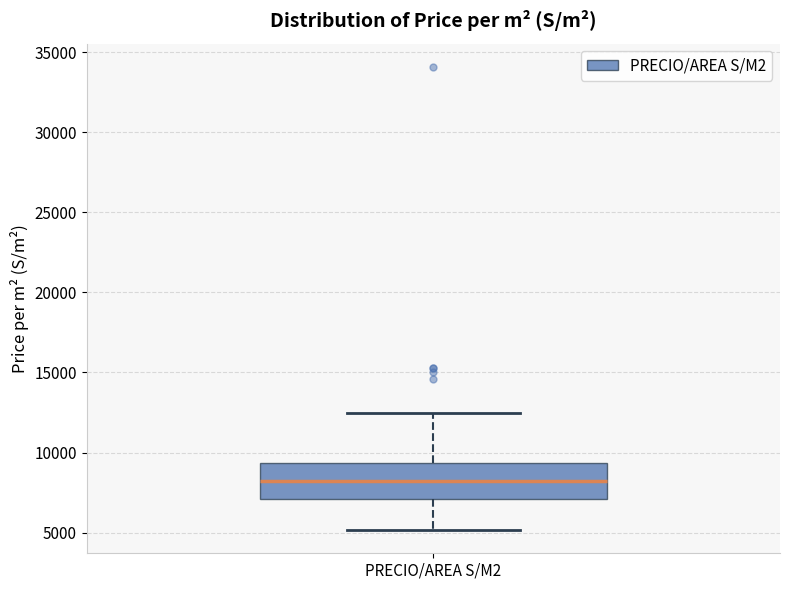

Transcribe this box plot: give where the median line is, the range the box spans, and where the two whiskers end, as read against the y-axis. The values are not printed on the chart, so give them approximately, as read against the axis.

median 8500, box 7000 to 9500, whiskers 5000 to 12500